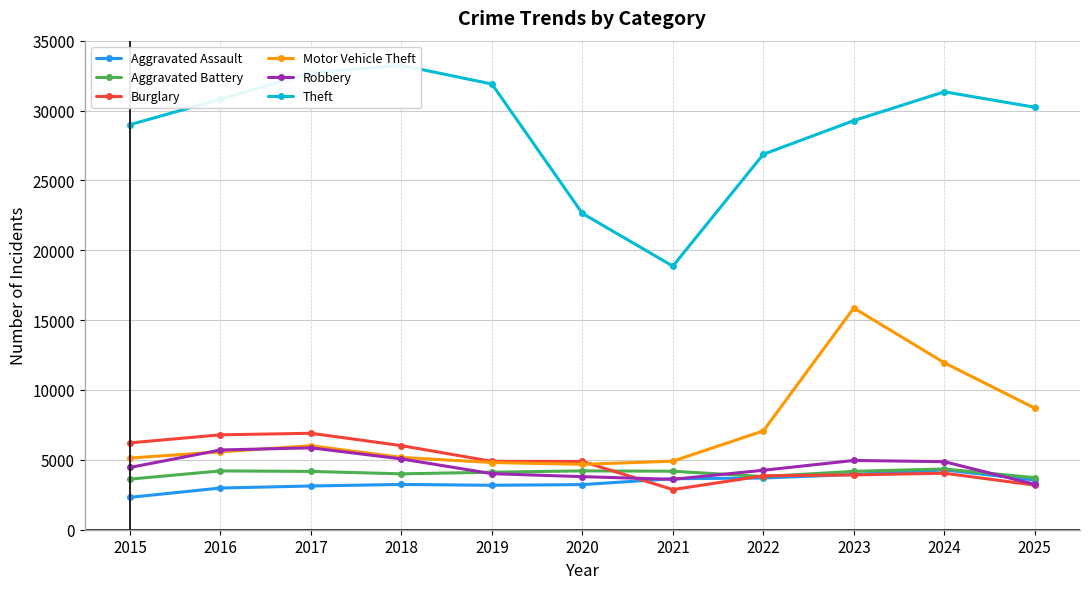

Reading left to right, transcribe all the data shown in this chart.

Aggravated Assault: 2015=2319	2016=2983	2017=3130	2018=3241	2019=3181	2020=3230	2021=3650	2022=3700	2023=3956	2024=4280	2025=3552
Aggravated Battery: 2015=3622	2016=4210	2017=4173	2018=4000	2019=4115	2020=4212	2021=4186	2022=3805	2023=4178	2024=4350	2025=3725
Burglary: 2015=6217	2016=6791	2017=6902	2018=6018	2019=4894	2020=4884	2021=2873	2022=3858	2023=3924	2024=4045	2025=3192
Motor Vehicle Theft: 2015=5130	2016=5574	2017=6011	2018=5173	2019=4810	2020=4680	2021=4906	2022=7073	2023=15866	2024=11949	2025=8700
Robbery: 2015=4457	2016=5707	2017=5861	2018=5068	2019=4011	2020=3798	2021=3608	2022=4255	2023=4957	2024=4870	2025=3247
Theft: 2015=28989	2016=30810	2017=32693	2018=33233	2019=31897	2020=22636	2021=18864	2022=26869	2023=29278	2024=31341	2025=30234